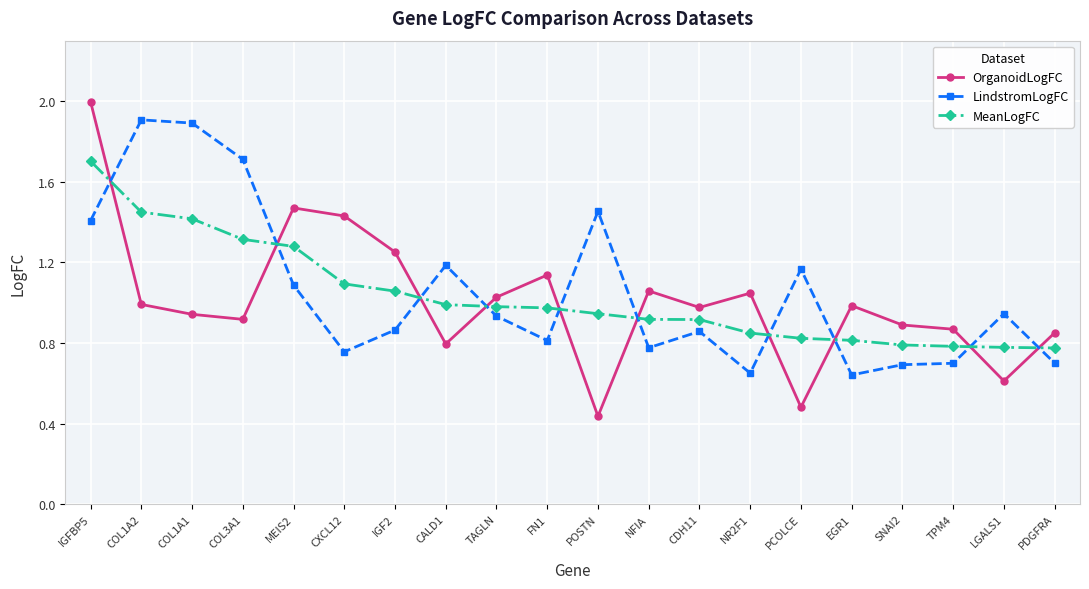

Is this an area chart (filled region under the line)?

No